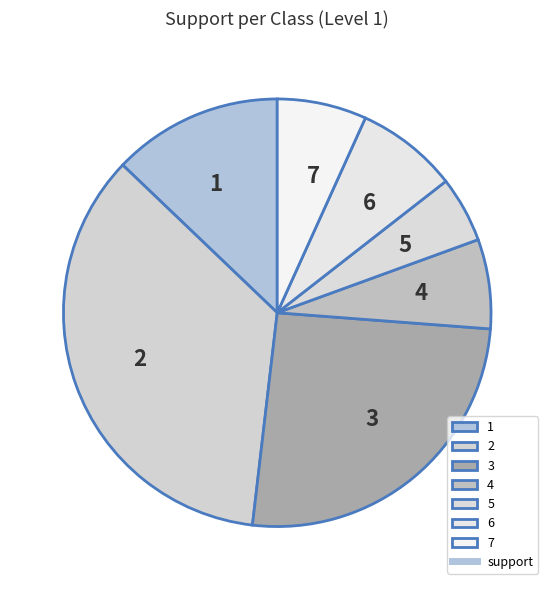

Count the number of slices in the pie.

7